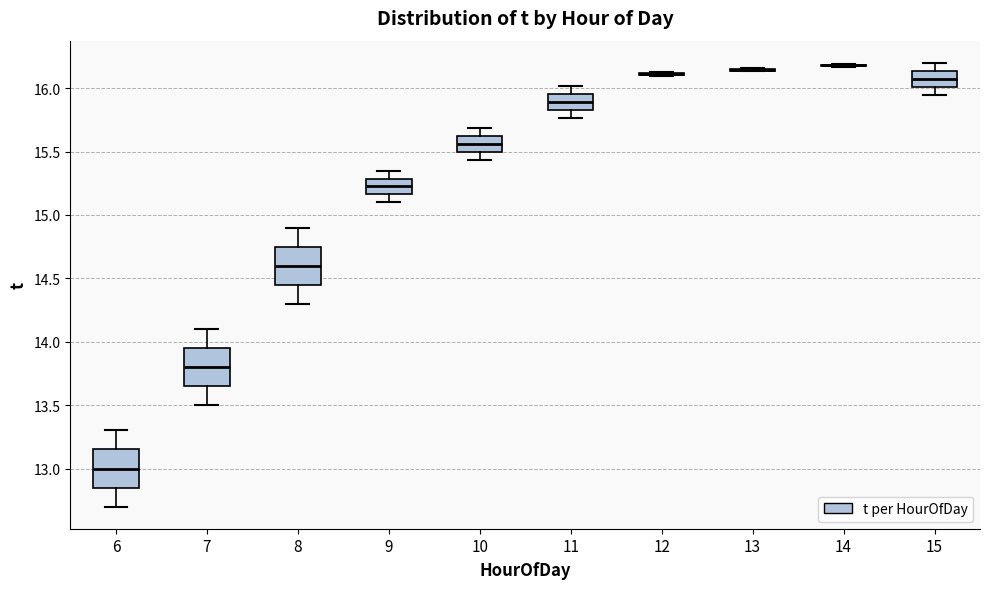

Reading left to right, read every box against the y-axis: the position of its median line, the range the box covers, and the ends of its whiskers. The values are not printed on the chart, so give them approximately, as read against the axis.

6: median 13.00, box 12.85 to 13.15, whiskers 12.70 to 13.30
7: median 13.80, box 13.65 to 13.95, whiskers 13.50 to 14.10
8: median 14.60, box 14.45 to 14.75, whiskers 14.30 to 14.90
9: median 15.25, box 15.15 to 15.30, whiskers 15.10 to 15.35
10: median 15.55, box 15.50 to 15.60, whiskers 15.45 to 15.70
11: median 15.90, box 15.85 to 15.95, whiskers 15.75 to 16.00
12: box collapsed to a line at 16.10, whiskers 16.10 to 16.15
13: box collapsed to a line at 16.15, whiskers 16.15 to 16.15
14: box collapsed to a line at 16.20, whiskers 16.15 to 16.20
15: median 16.10, box 16.00 to 16.15, whiskers 15.95 to 16.20